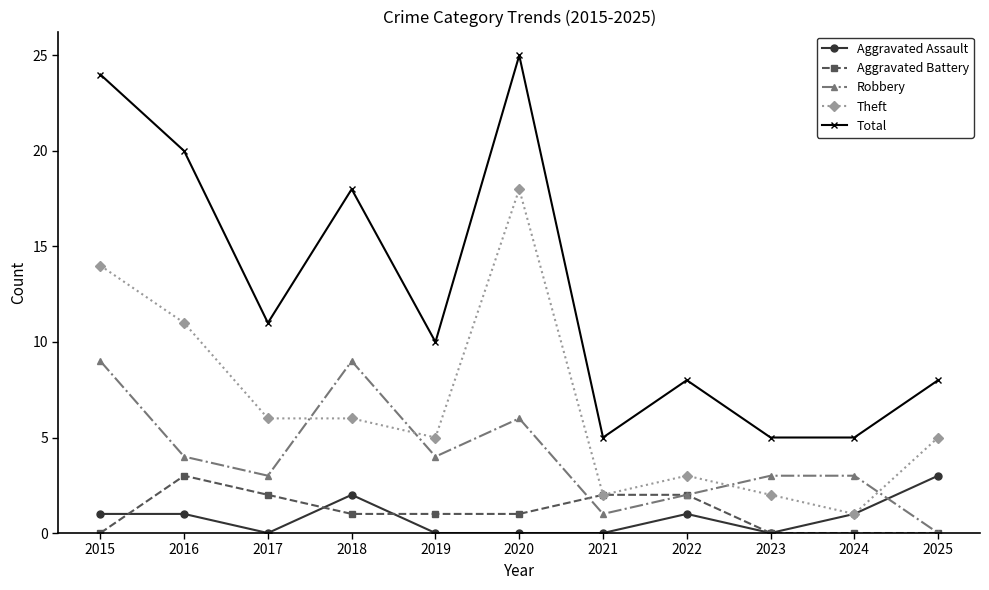

True or false: Aggravated Battery and Total cross at least once.

False